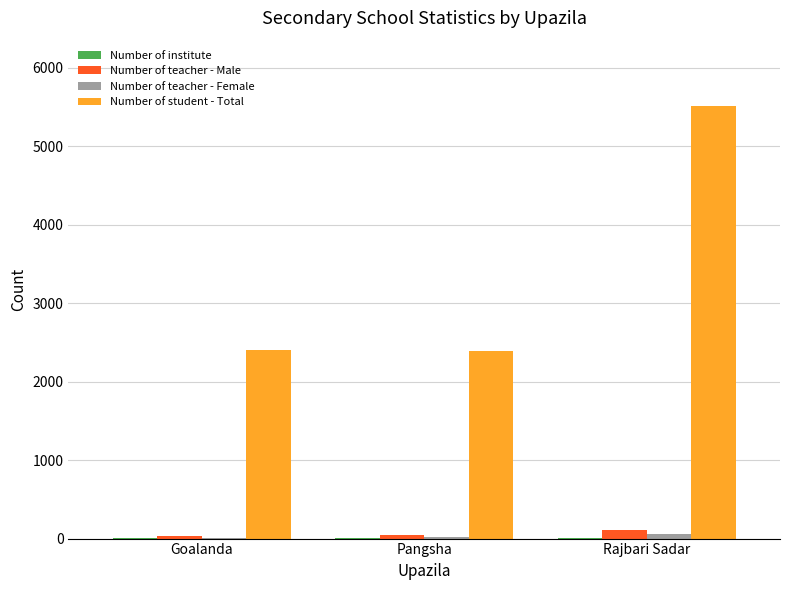

Count the number of data series in this chart.

4